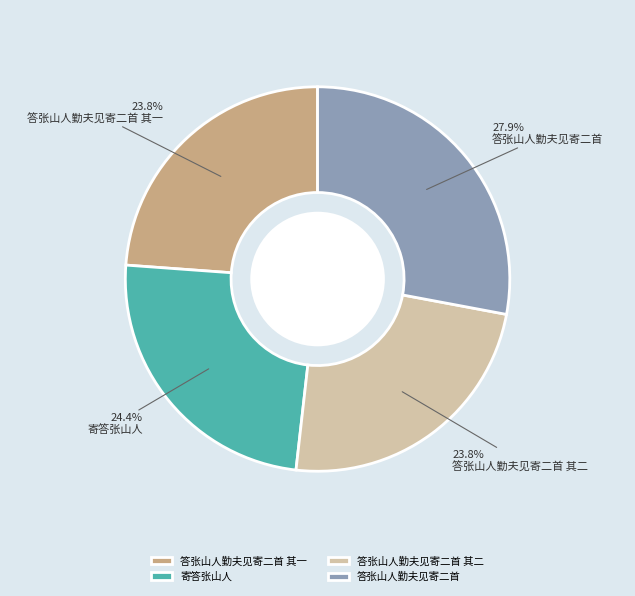

Does 寄答张山人 represent more than half of the total?

No